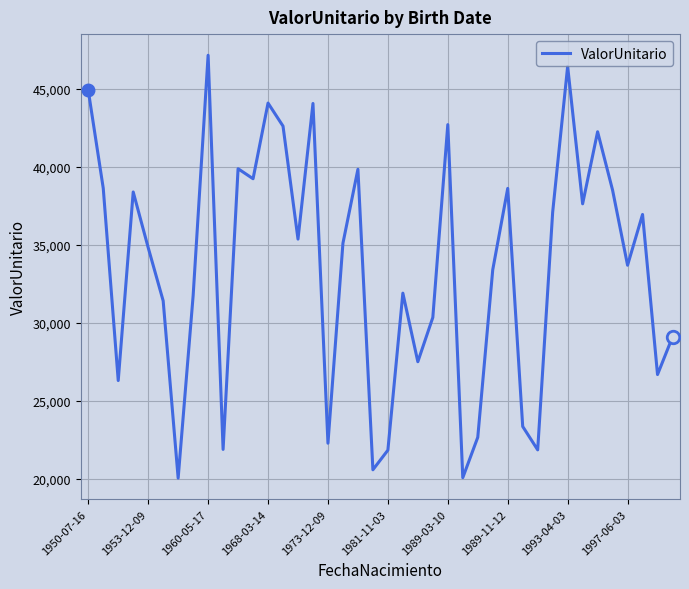

How many categories are shown in the chart?

40